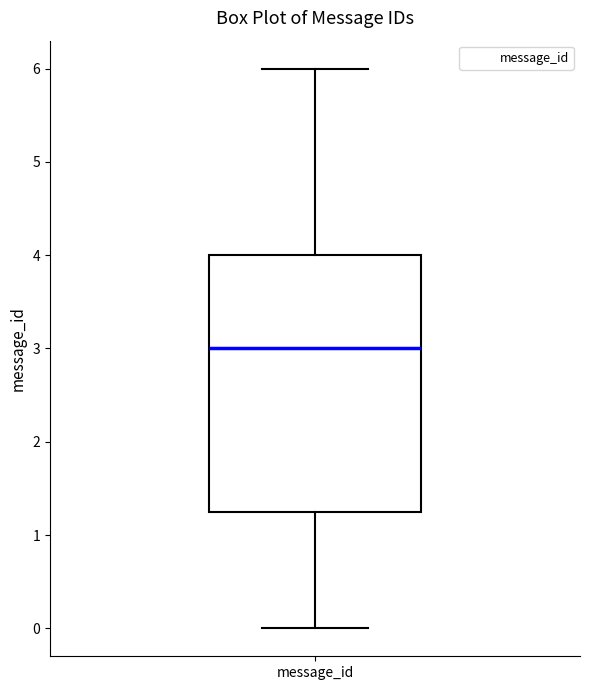

Where does the upper whisker of the box for message_id end on the y-axis? The values are not printed on the chart, so give them approximately, as read against the axis.

6.0